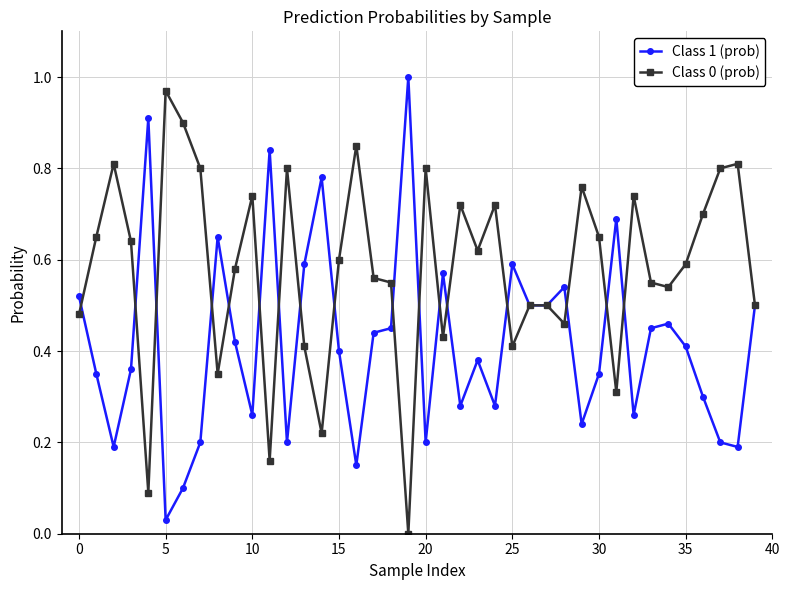

True or false: Class 0 (prob) has more than 1 points higher than both neighbors.

True